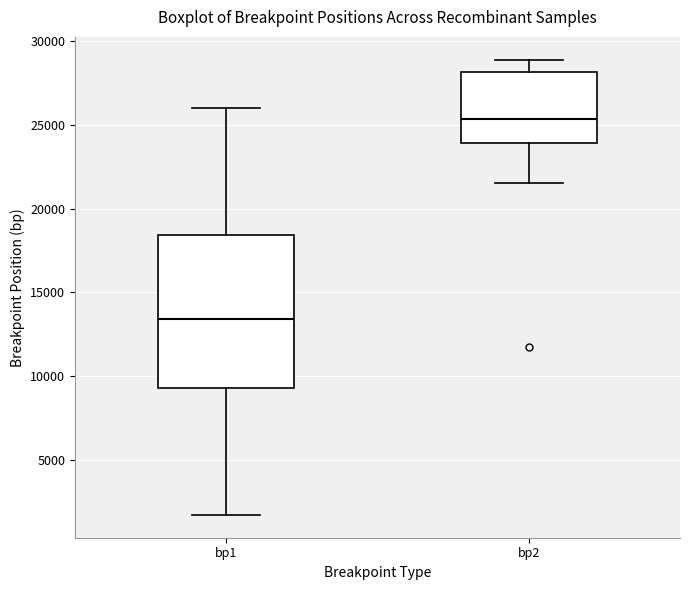

Which box has the highest median line?

bp2